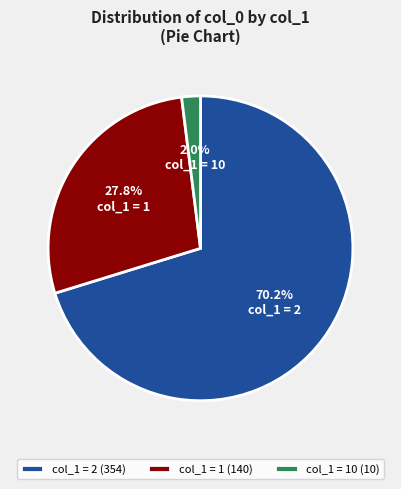

Does any single category account for the majority?

Yes